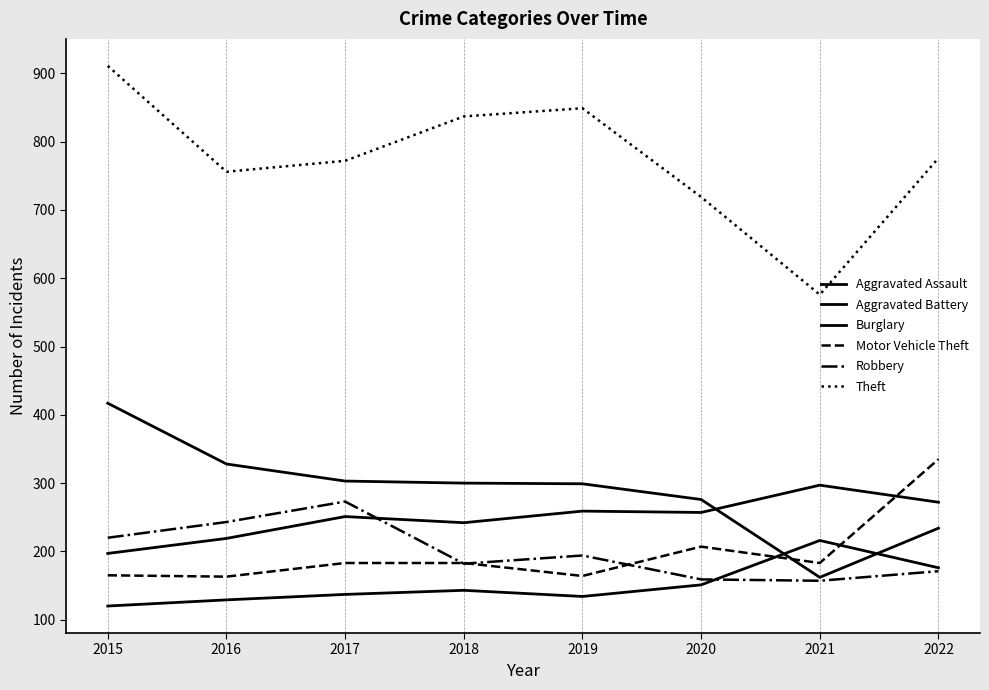

Does the chart display data point markers on the line(s)?

No